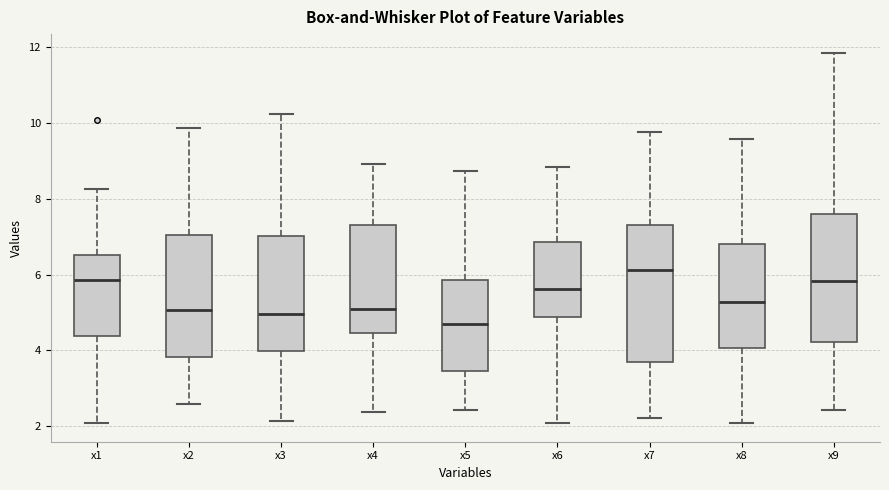

Reading left to right, transcribe this box plot: for each box, give where its median line is, the range the box spans, and where its two whiskers end, as read against the y-axis. The values are not printed on the chart, so give them approximately, as read against the axis.

x1: median 5.8, box 4.4 to 6.6, whiskers 2.0 to 8.2
x2: median 5.0, box 3.8 to 7.0, whiskers 2.6 to 9.8
x3: median 5.0, box 4.0 to 7.0, whiskers 2.2 to 10.2
x4: median 5.0, box 4.4 to 7.2, whiskers 2.4 to 9.0
x5: median 4.6, box 3.4 to 5.8, whiskers 2.4 to 8.8
x6: median 5.6, box 4.8 to 6.8, whiskers 2.0 to 8.8
x7: median 6.2, box 3.8 to 7.4, whiskers 2.2 to 9.8
x8: median 5.2, box 4.0 to 6.8, whiskers 2.0 to 9.6
x9: median 5.8, box 4.2 to 7.6, whiskers 2.4 to 11.8